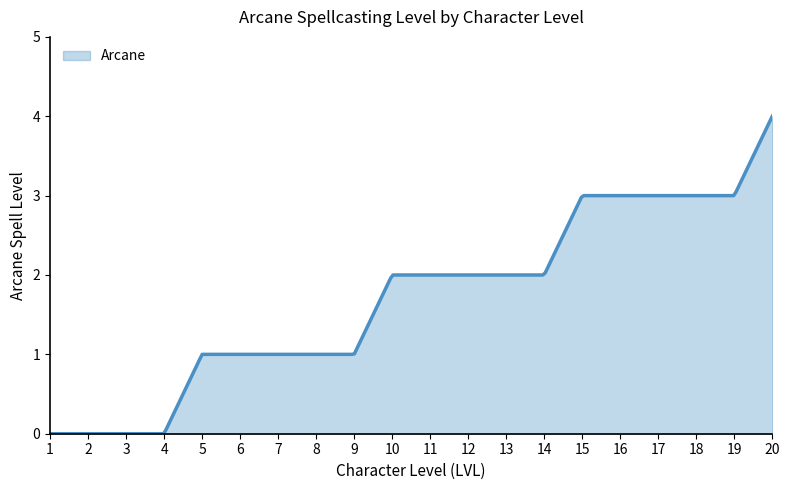

What is the maximum value shown in the chart?

4.0